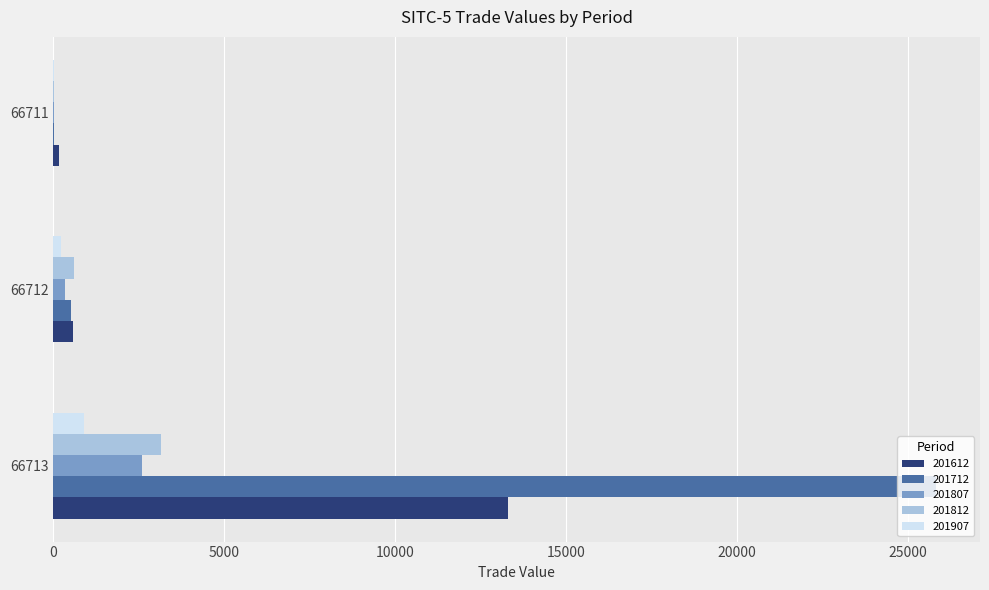

The 201812 series shows 585.9 at 66712. True or false?

True